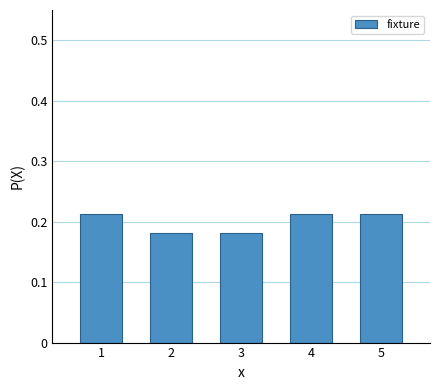

What is the sum of the values at 2 and 5?

0.4